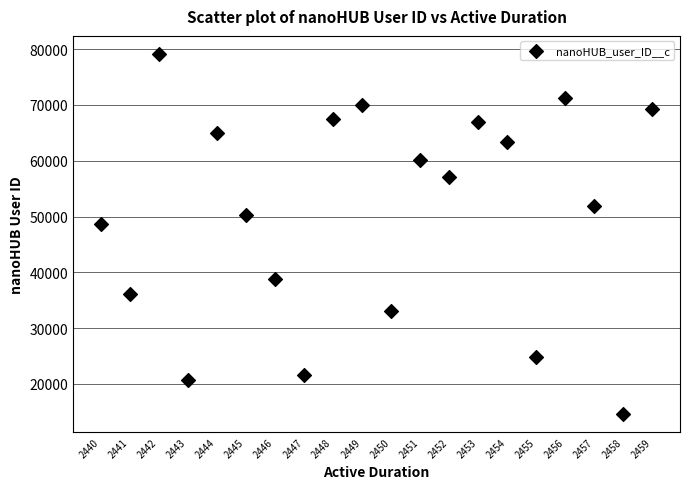

What Y value in the scatter plot is closest to 46872?

48625